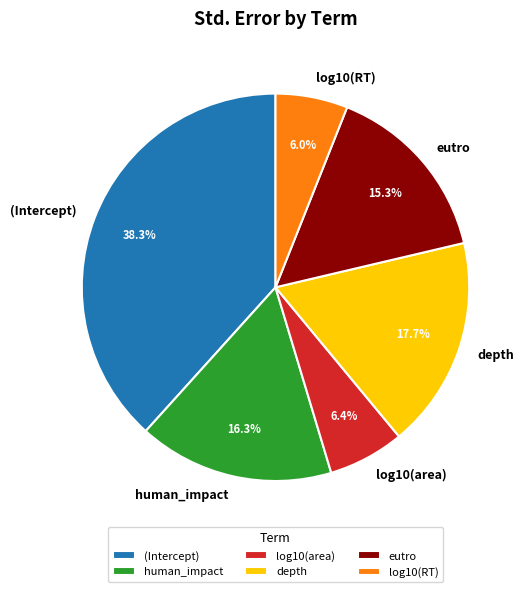

Is there a majority slice in this chart?

No